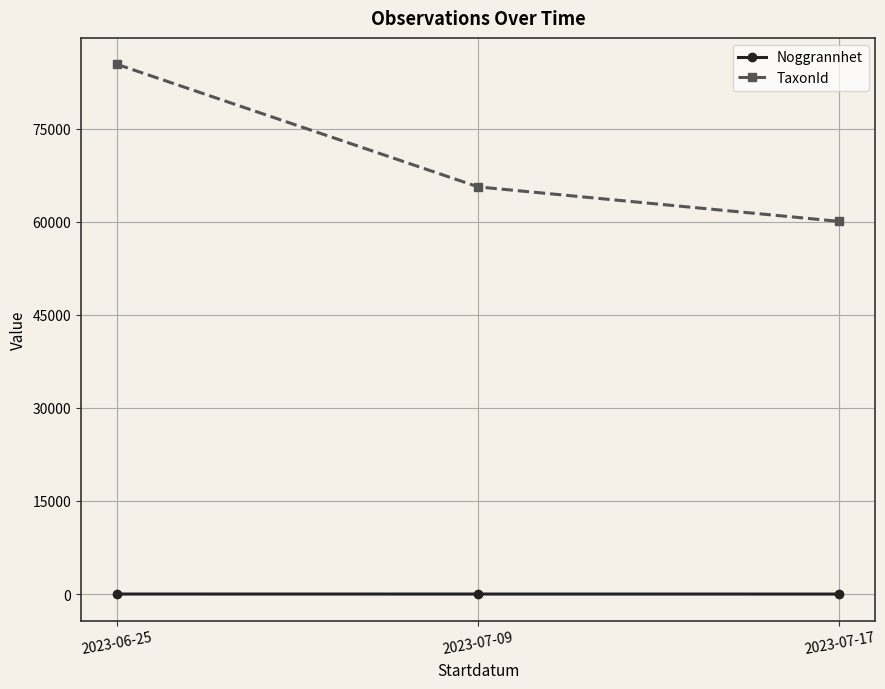

What is the maximum value for TaxonId?

85330.8